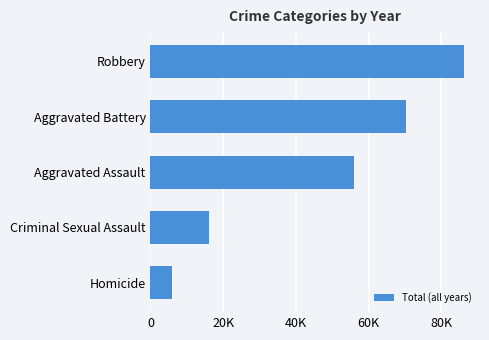

What is the difference between the maximum and second lowest values?

70303